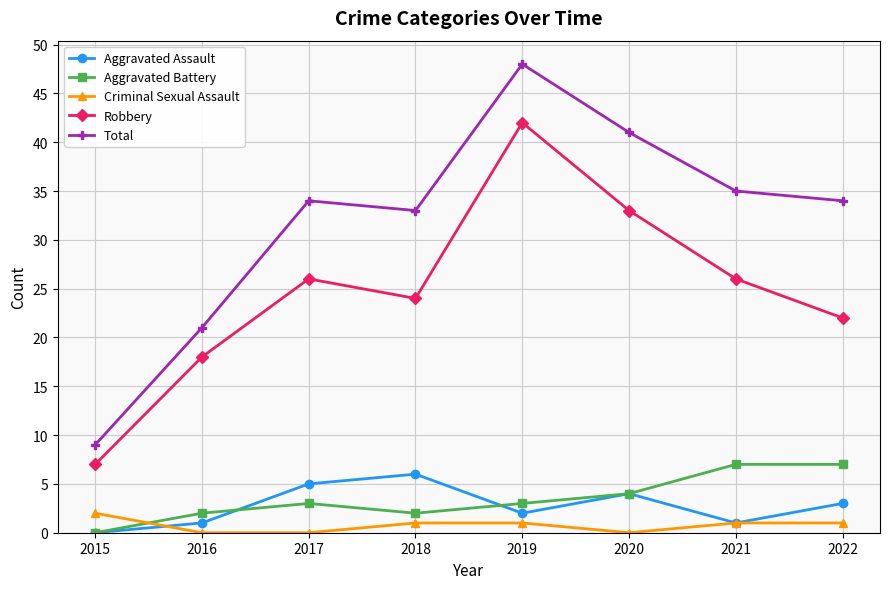

Which series changed the most between 2016 and 2022?

Total